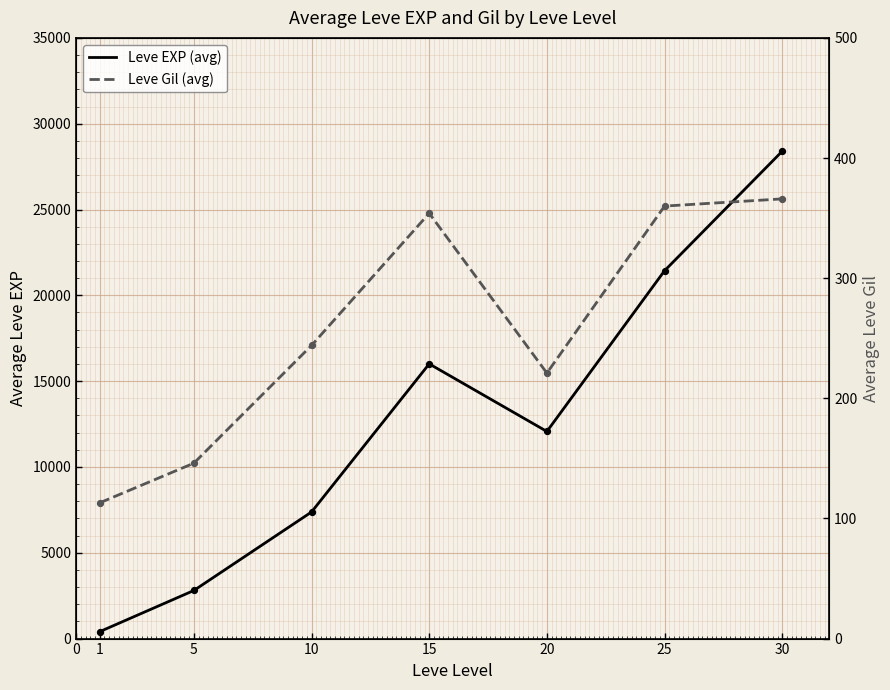

Which series has the widest spread of Y values?

Leve EXP (avg)